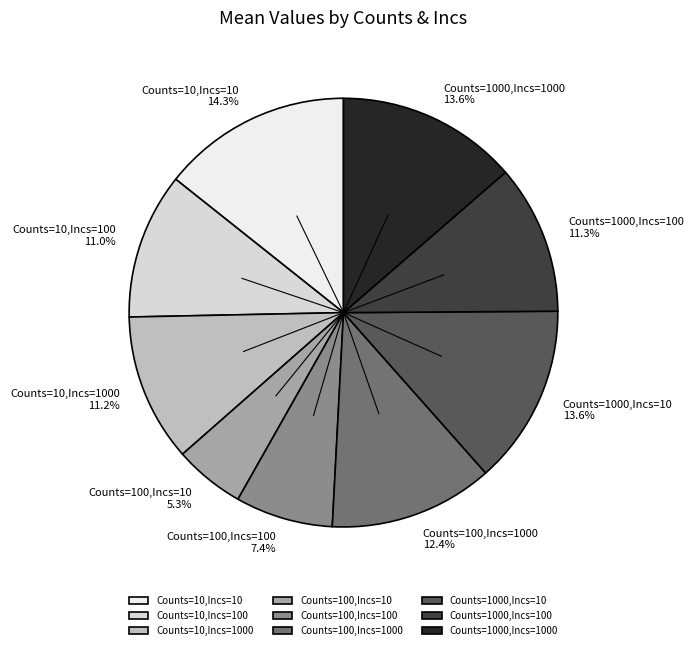

What percentage is NOT represented by Counts=100,Incs=10?

94.7%